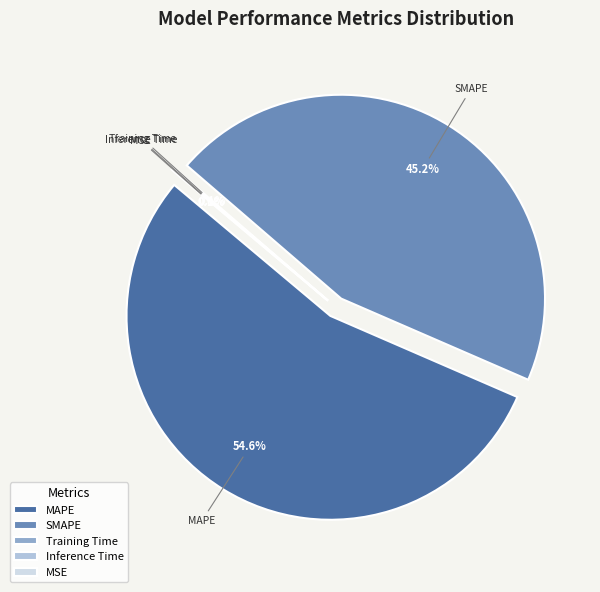

What percentage do Inference Time and MAPE together represent?

54.7%